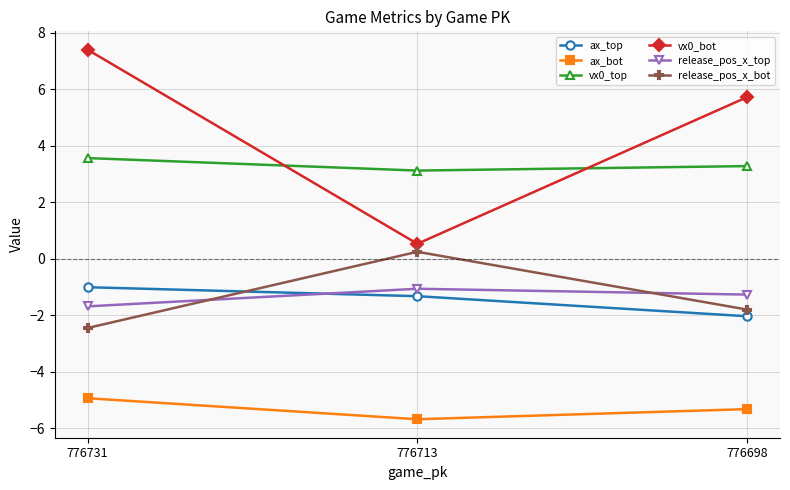

What is the value of the vx0_top point at the 1st from the left?

3.6